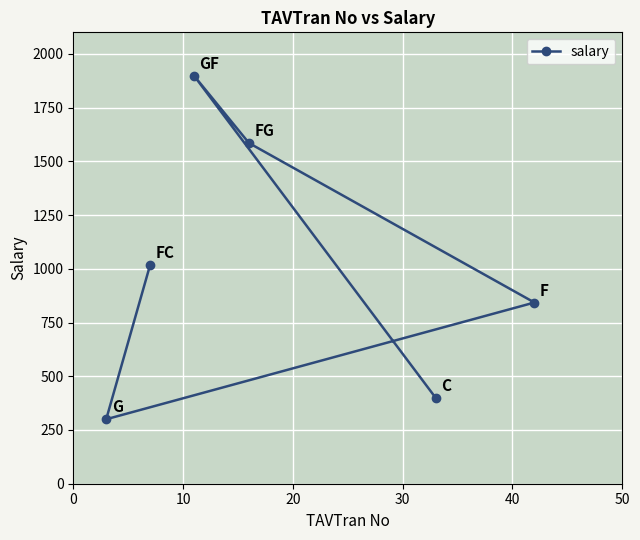

What is the value of the 5th point from the left?

400